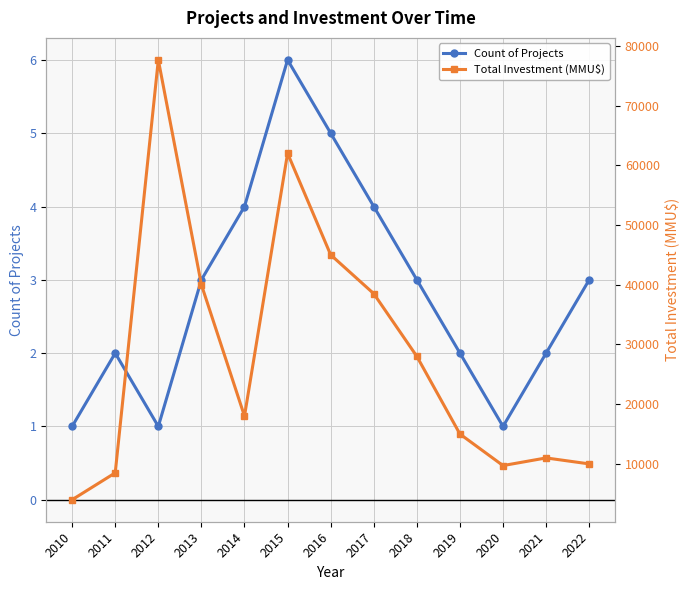

What is the difference between the Count of Projects values at 2010 and 2011?

1